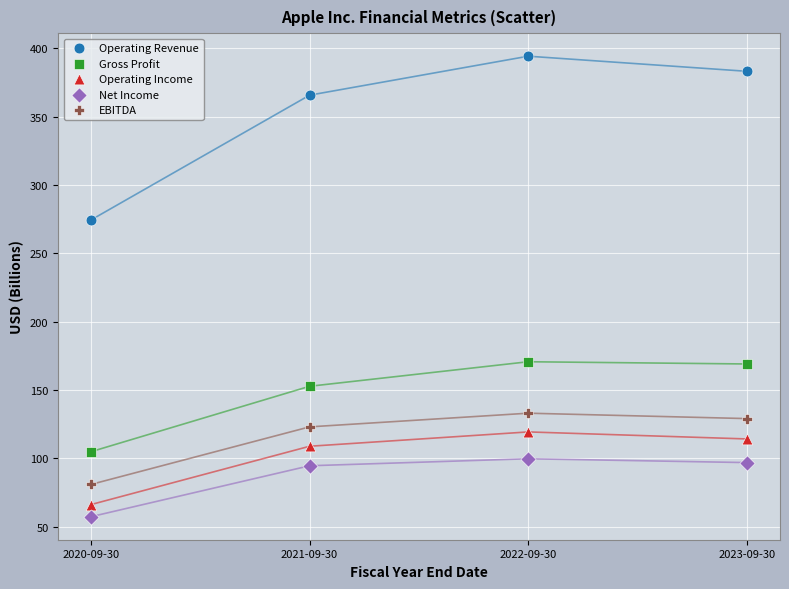

Which series contains the highest Y value?

Operating Revenue